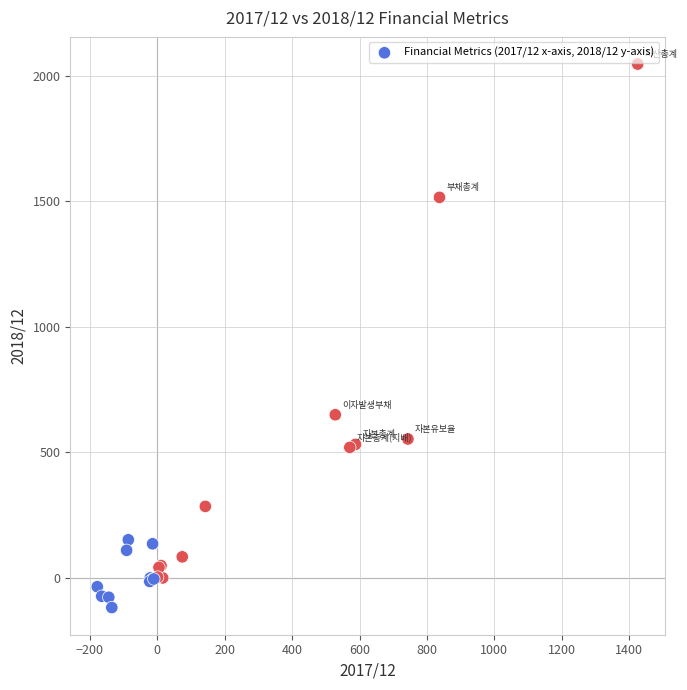

What Y value in the scatter plot is closest to 964?

650.0